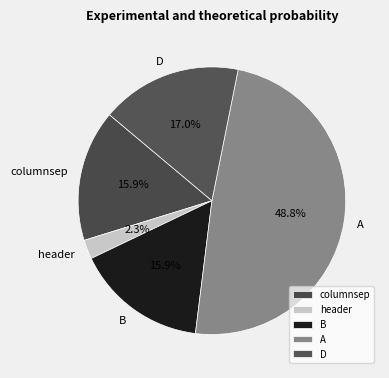

Which category has the smallest portion of the pie?

header